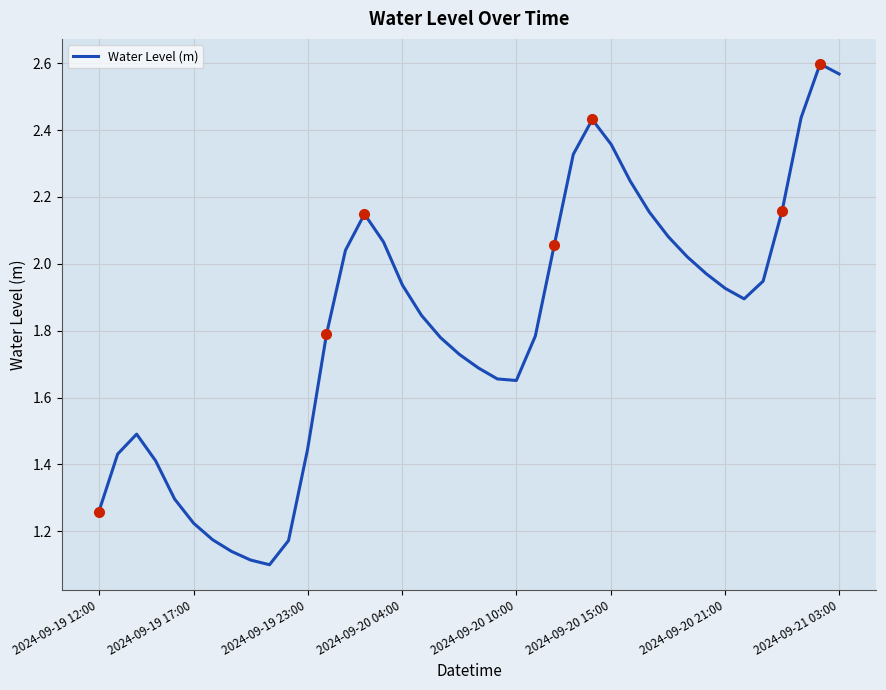

What is the difference between the maximum and minimum values?

1.5